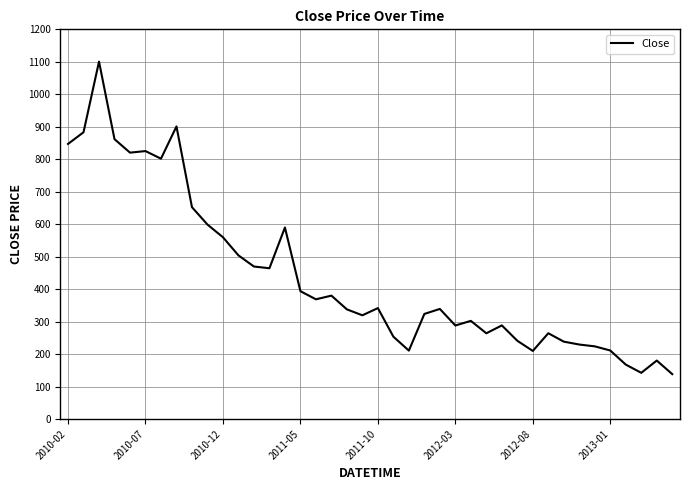

What is the smallest value displayed?

138.2